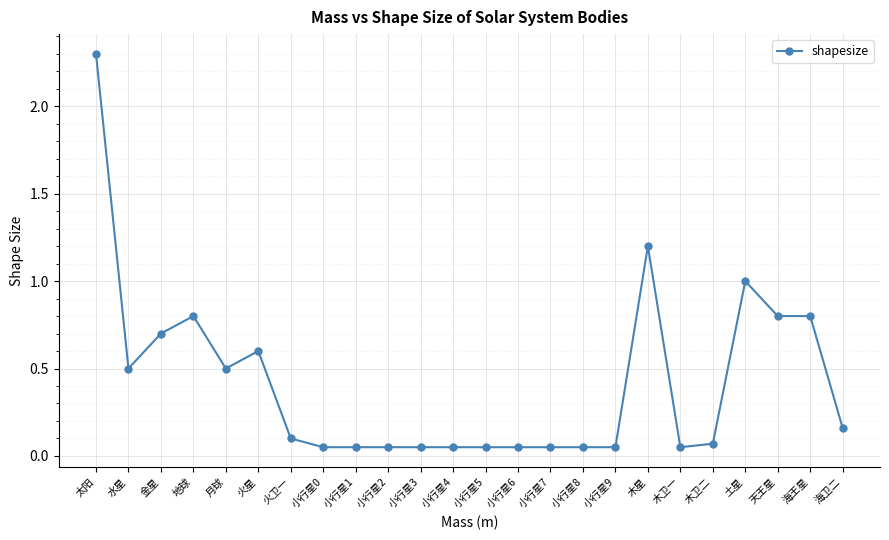

Where is the first local maximum?

地球